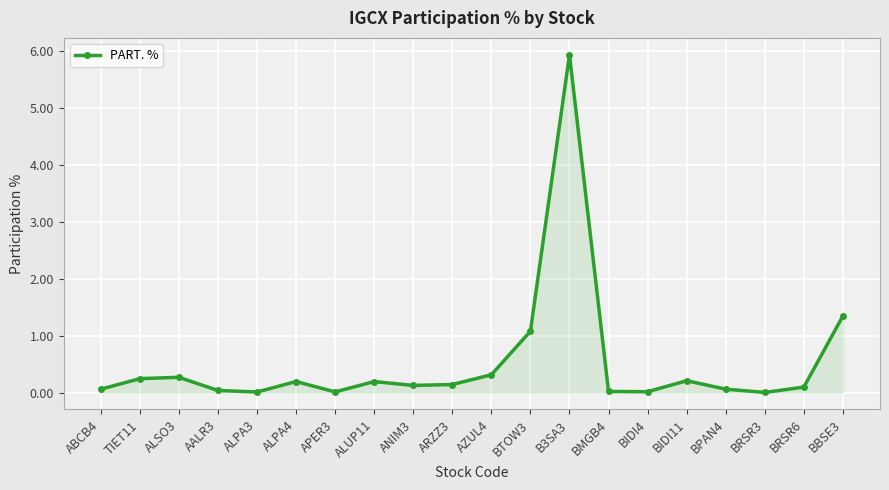

Where is the data nearest to the value 2?

BBSE3